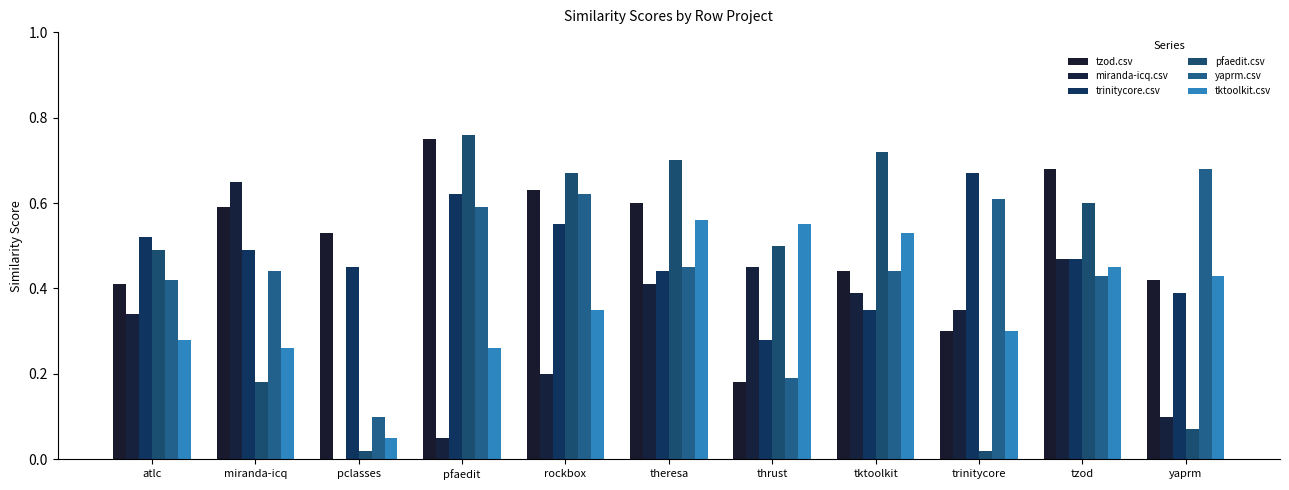

Are the bars horizontal?

No